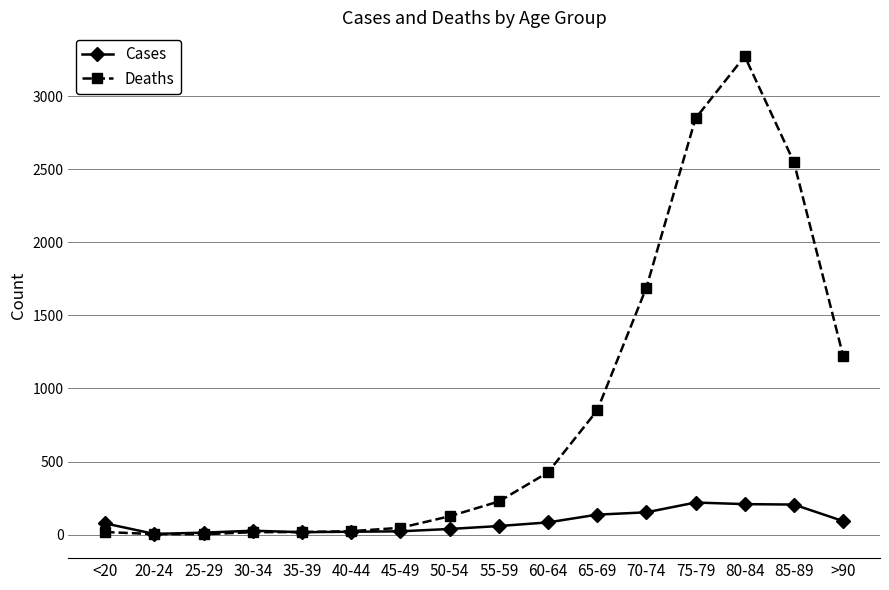

The value of Cases at 80-84 is 209. True or false?

True